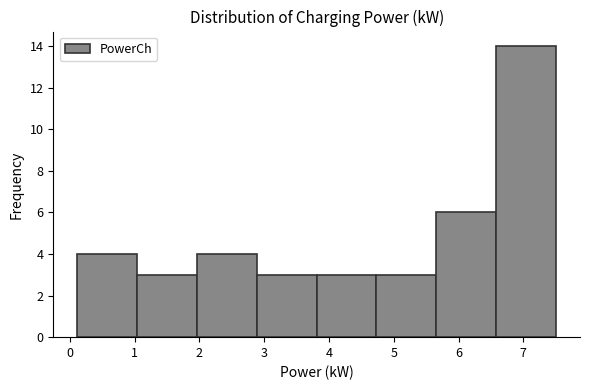

Reading left to right, transcribe this chart: for each bar, give the range it covers on the x-axis and its height. Neither the bar edges nor the heights are printed on the chart, so give them approximately, as read against the axes.

0.1 to 1.0: 4
1.0 to 2.0: 3
2.0 to 2.9: 4
2.9 to 3.8: 3
3.8 to 4.7: 3
4.7 to 5.7: 3
5.7 to 6.6: 6
6.6 to 7.5: 14